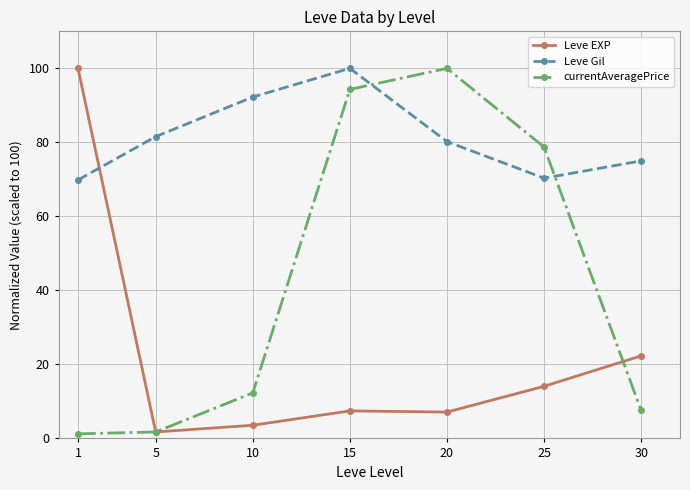

The value of Leve EXP at 30 is 22.3. True or false?

True